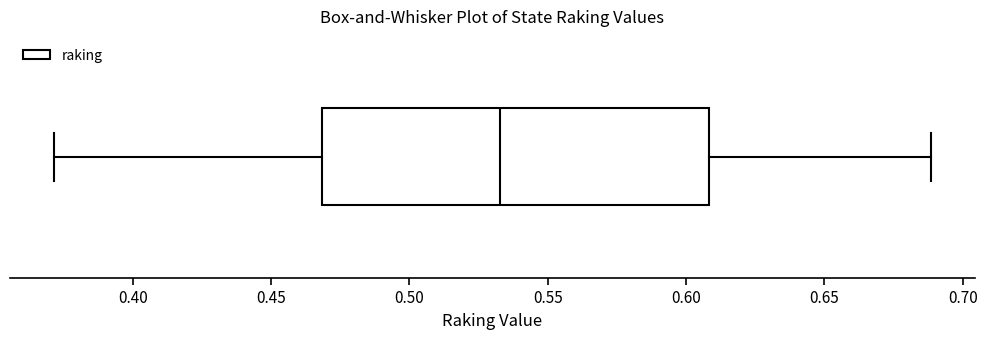

Where does the median line of the box sit on the x-axis? The values are not printed on the chart, so give them approximately, as read against the axis.

0.535